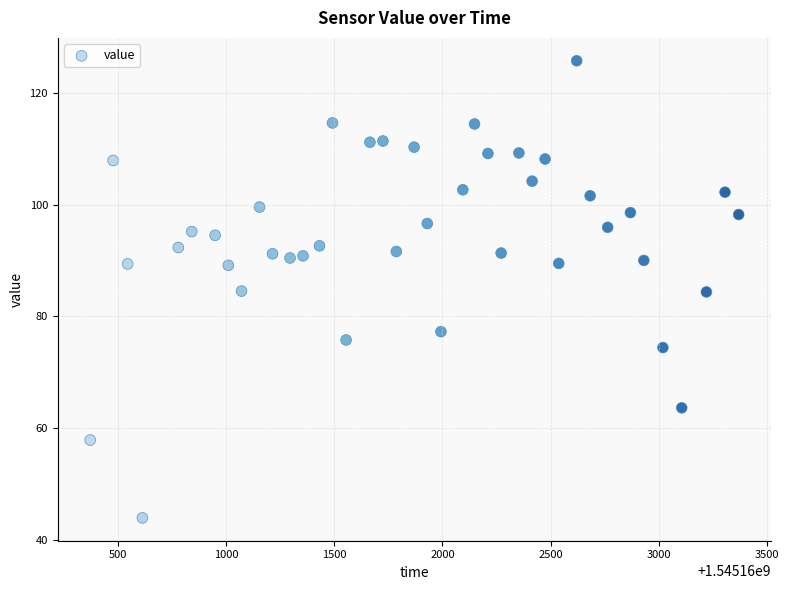

What is the range of Y values (max minus min)?

81.8